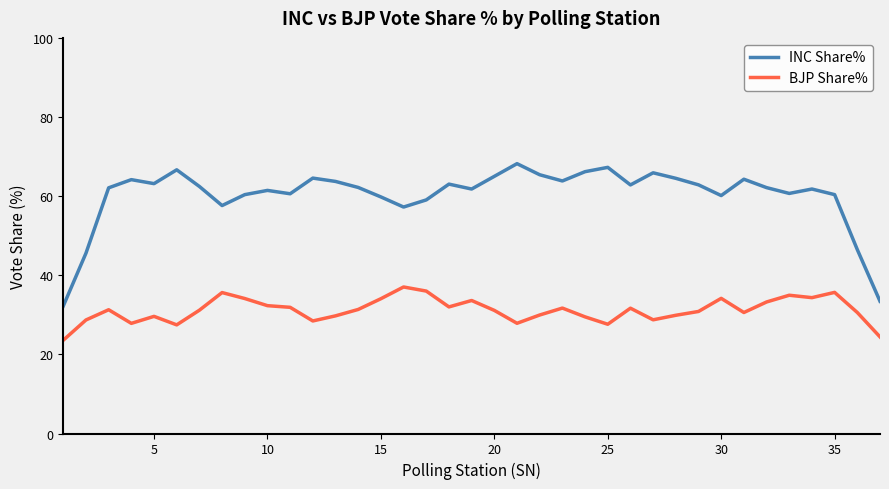

What is the maximum value for INC Share%?

68.2